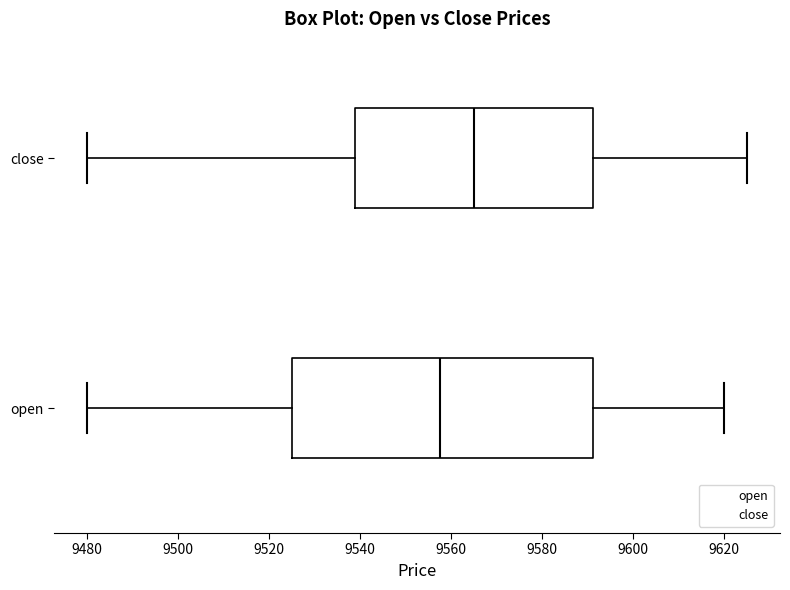

Where is the left edge of the box for open on the x-axis? The values are not printed on the chart, so give them approximately, as read against the axis.

9526